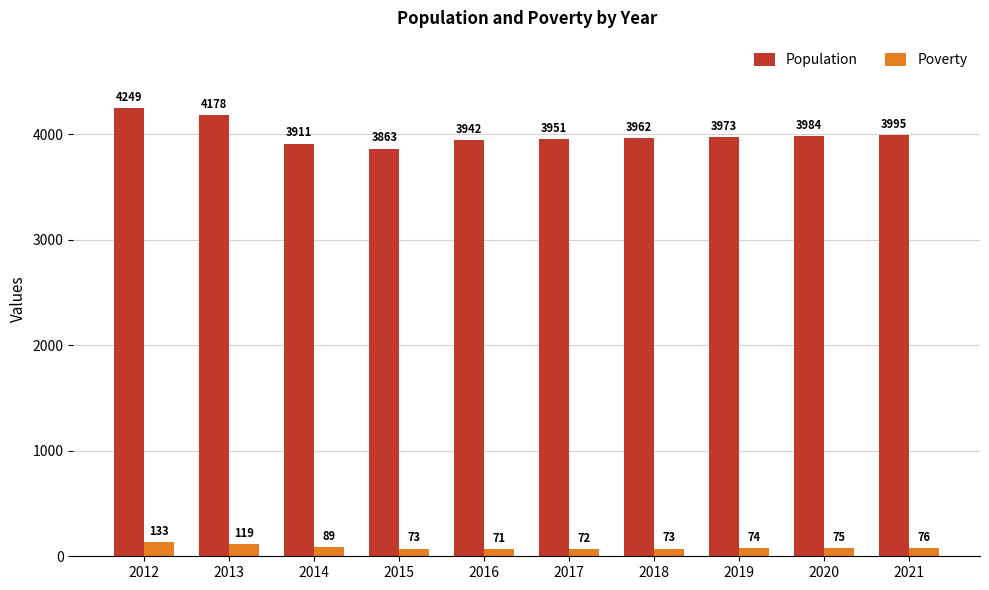

What is the sum of all Population values?

40008